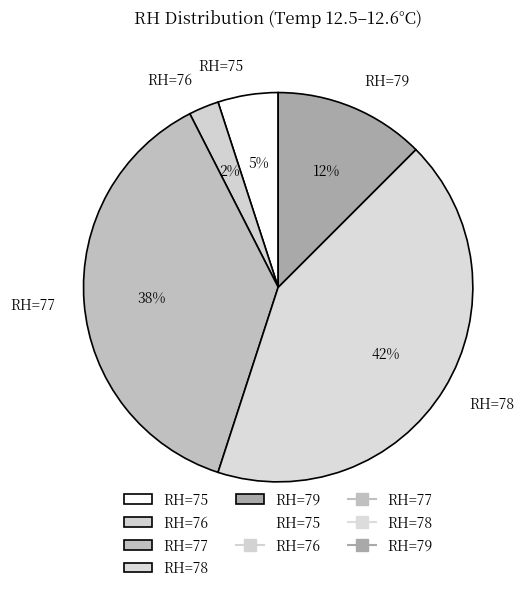

To the nearest percent, what percentage of the pie is RH=77?

38%